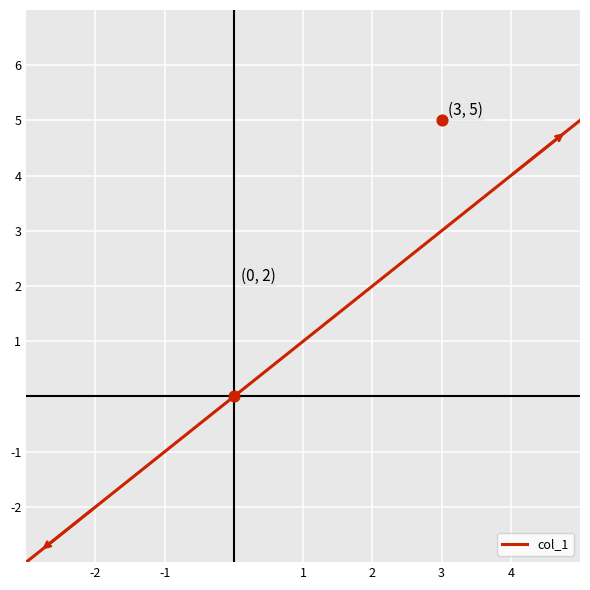

The value of col_1 at -1 is -1. True or false?

True